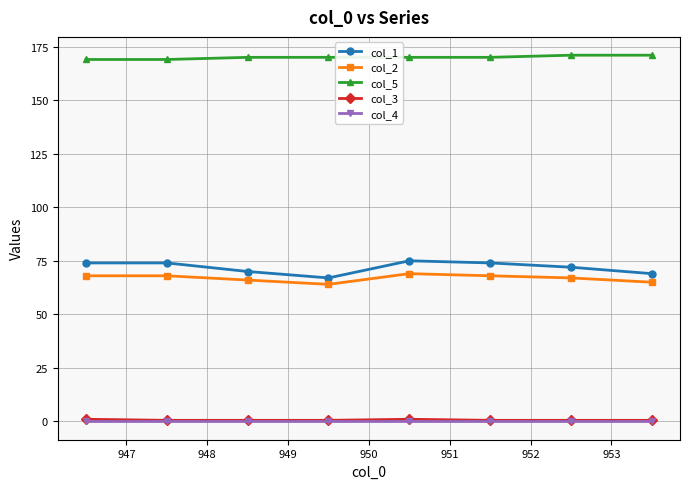

How many values in the col_1 series are below 74?

4